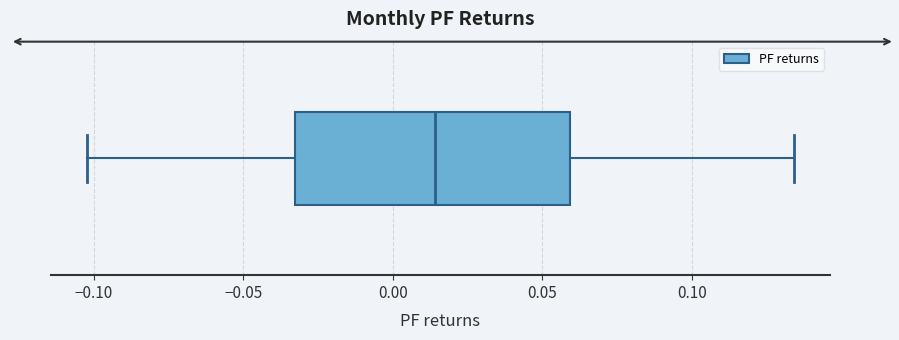

Transcribe this box plot: give where the median line is, the range the box spans, and where the two whiskers end, as read against the x-axis. The values are not printed on the chart, so give them approximately, as read against the axis.

median 0.015, box -0.035 to 0.060, whiskers -0.100 to 0.135